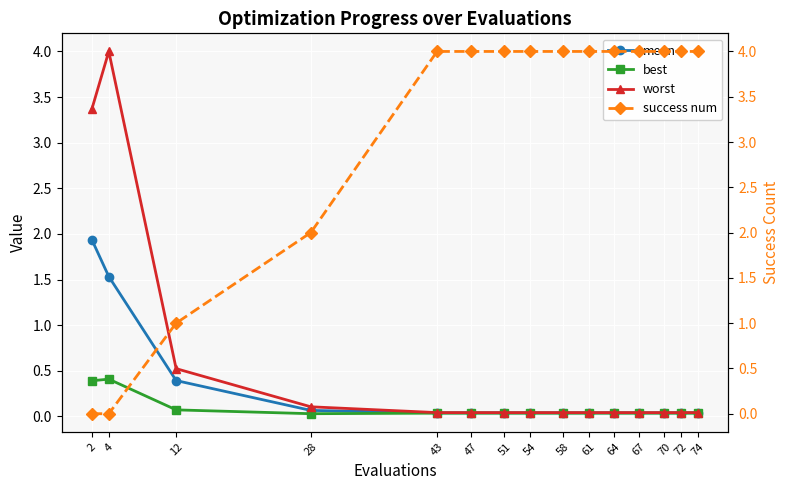

At how many categories does at least one series exceed 3?

13